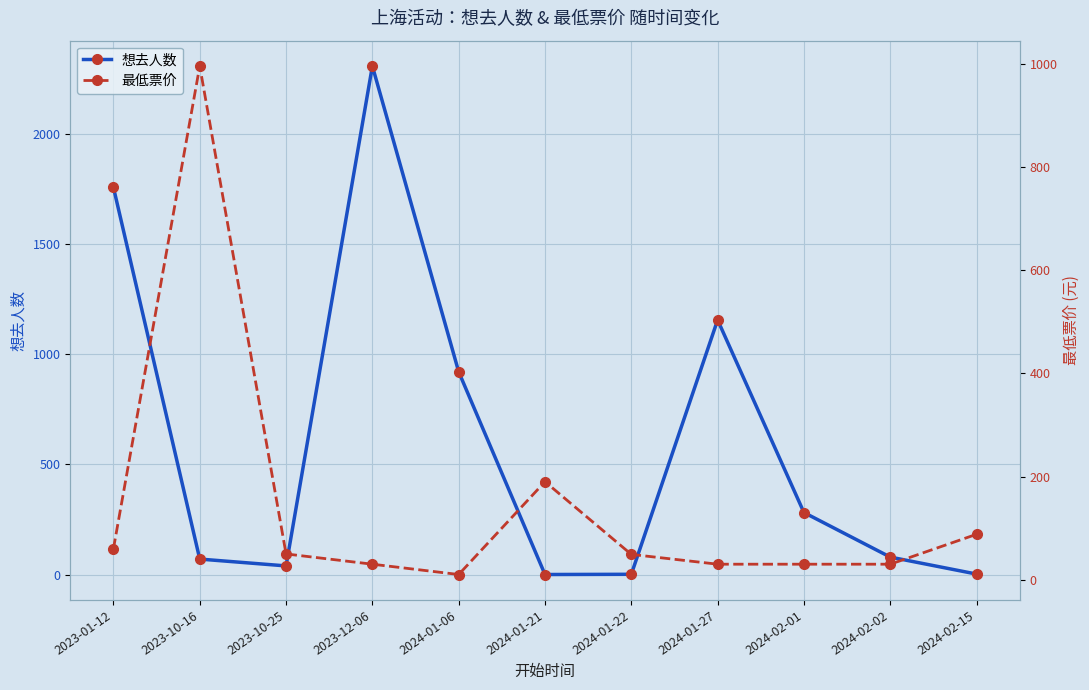

List the series in order of their overall mean, highest first.

想去人数, 最低票价